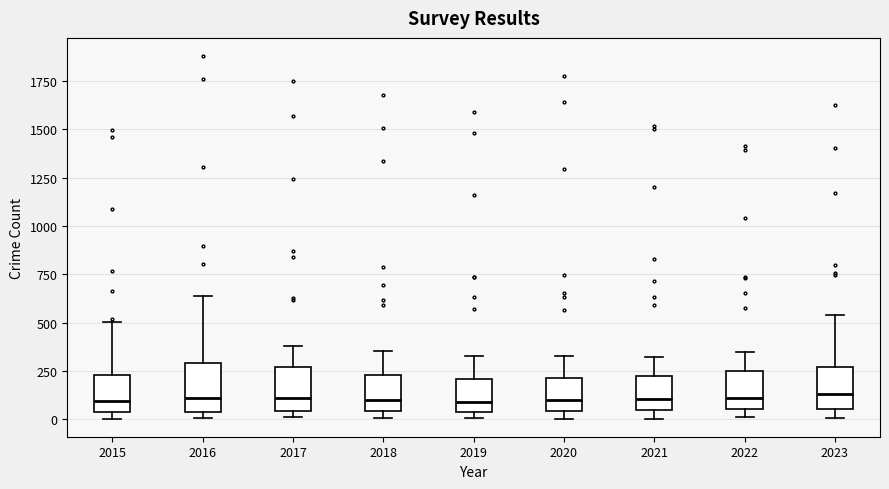

Reading left to right, transcribe this box plot: for each box, give where its median line is, the range the box spans, and where its two whiskers end, as read against the y-axis. The values are not printed on the chart, so give them approximately, as read against the axis.

2015: median 100, box 50 to 250, whiskers 0 to 500
2016: median 100, box 50 to 300, whiskers 0 to 650
2017: median 100, box 50 to 250, whiskers 0 to 400
2018: median 100, box 50 to 250, whiskers 0 to 350
2019: median 100, box 50 to 200, whiskers 0 to 350
2020: median 100, box 50 to 200, whiskers 0 to 350
2021: median 100, box 50 to 200, whiskers 0 to 300
2022: median 100, box 50 to 250, whiskers 0 to 350
2023: median 150, box 50 to 250, whiskers 0 to 550